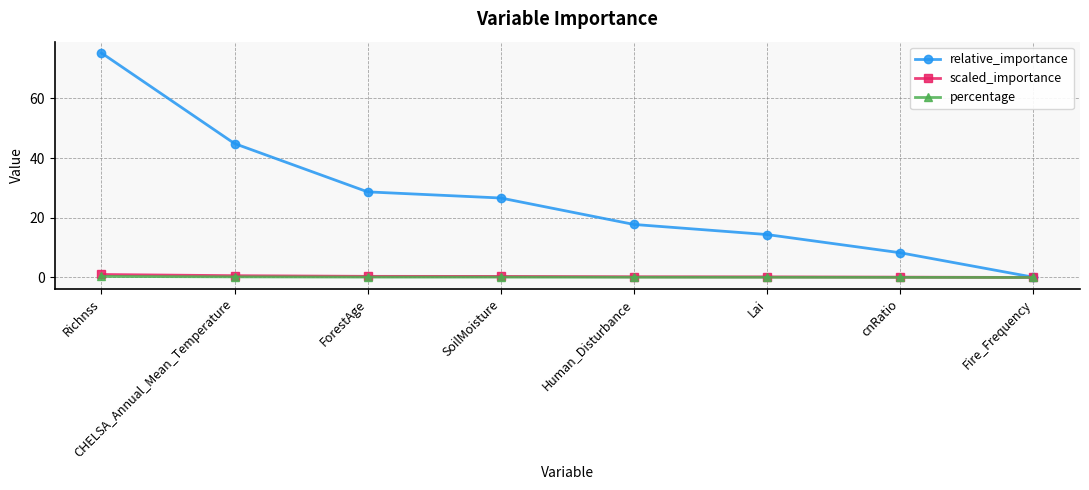

True or false: relative_importance has more than 1 interior local peaks.

False